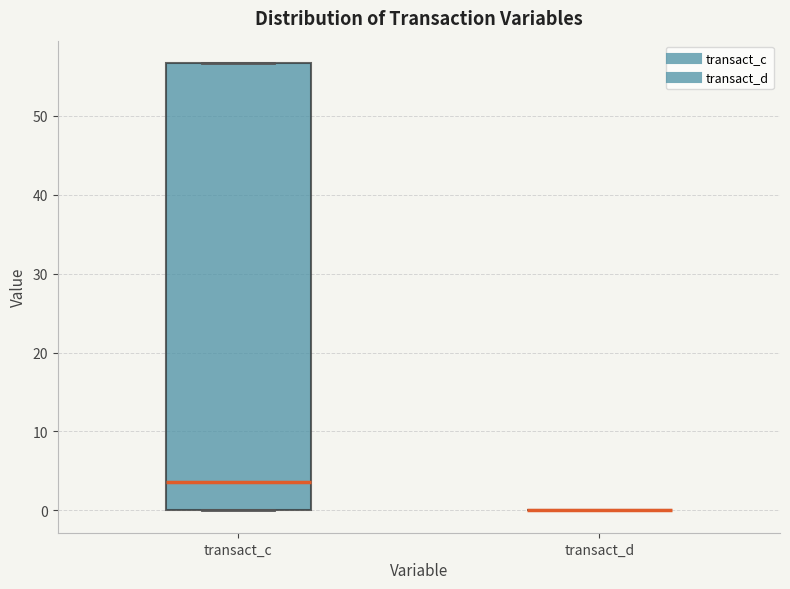

Which box is the tallest, from its lower edge to its upper edge?

transact_c